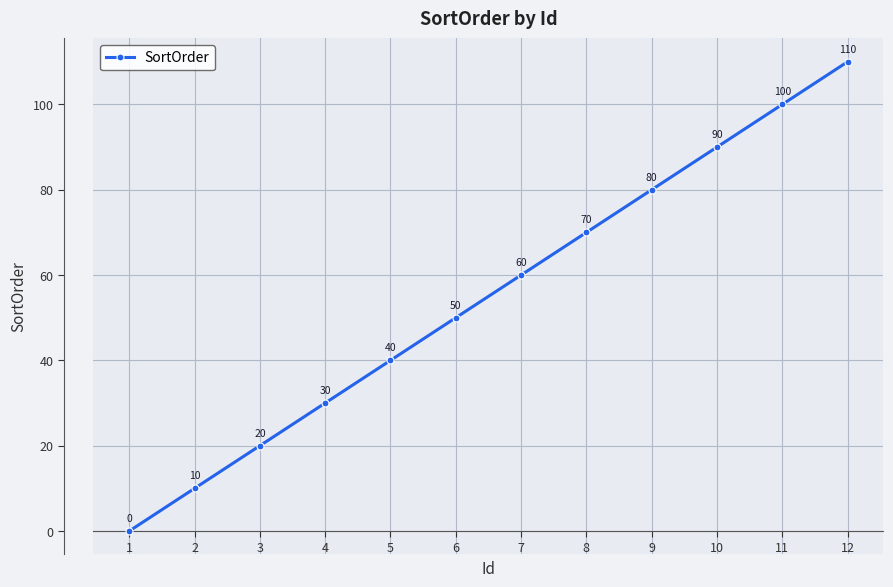

List the labels in order of value, largest first.

12, 11, 10, 9, 8, 7, 6, 5, 4, 3, 2, 1